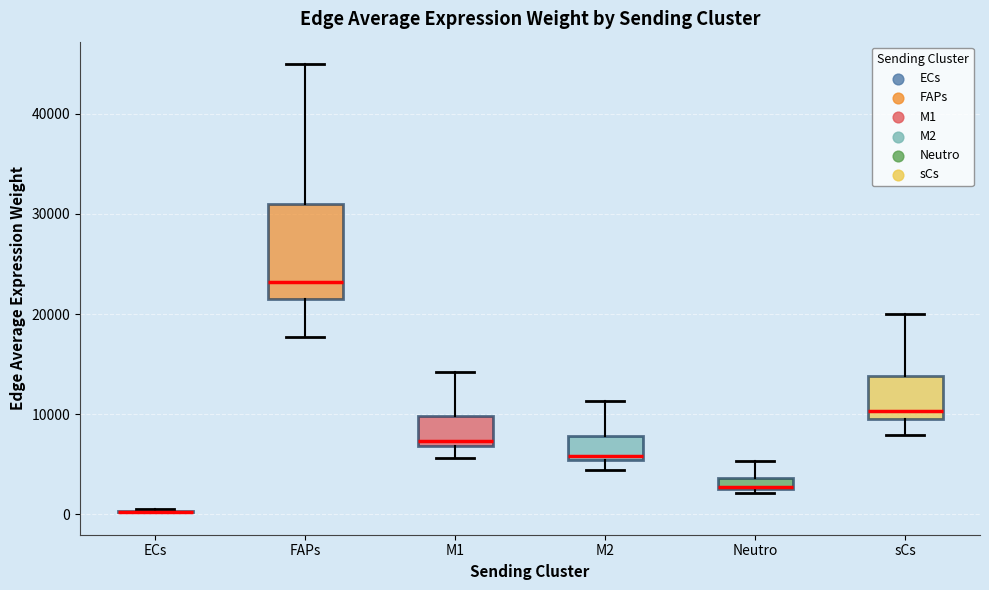

Which box is the tallest, from its lower edge to its upper edge?

FAPs